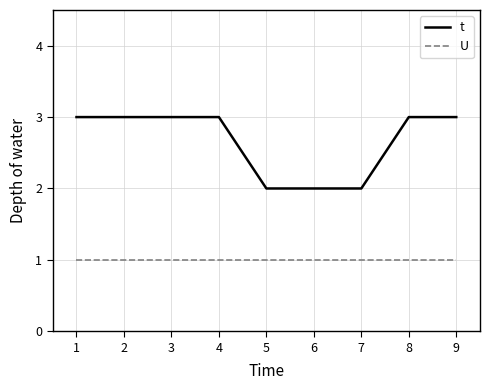

Rank the series at 9 from lowest to highest value.

U, t